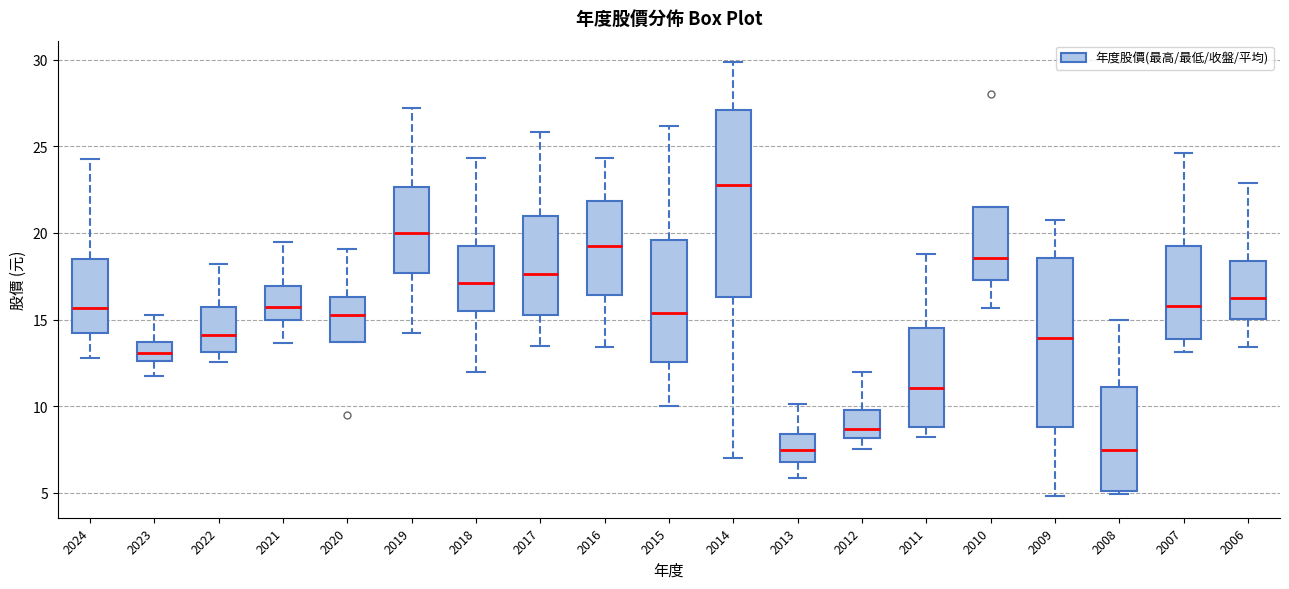

Comparing the boxes themselves (not the whiskers), which one is the tallest?

2014